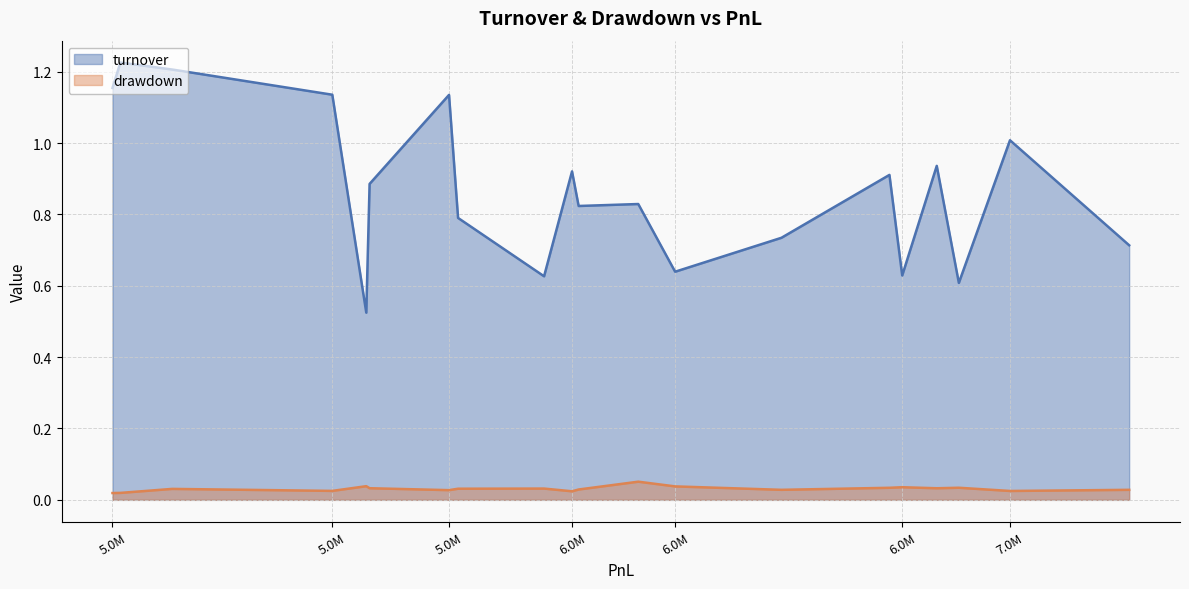

What is the sum of all turnover values?

17.4